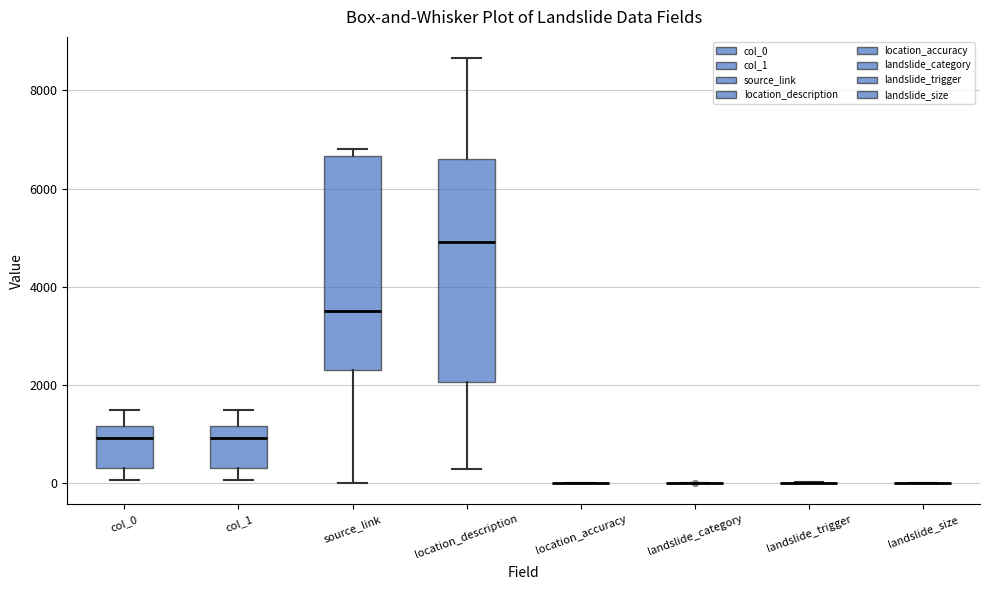

Reading left to right, transcribe this box plot: for each box, give where its median line is, the range the box spans, and where its two whiskers end, as read against the y-axis. The values are not printed on the chart, so give them approximately, as read against the axis.

col_0: median 1000, box 200 to 1200, whiskers 0 to 1400
col_1: median 1000, box 200 to 1200, whiskers 0 to 1400
source_link: median 3400, box 2200 to 6600, whiskers 0 to 6800
location_description: median 5000, box 2000 to 6600, whiskers 200 to 8600
location_accuracy: box collapsed to a line at 0, whiskers 0 to 0
landslide_category: box collapsed to a line at 0, whiskers 0 to 0
landslide_trigger: box collapsed to a line at 0, whiskers 0 to 0
landslide_size: box collapsed to a line at 0, whiskers 0 to 0